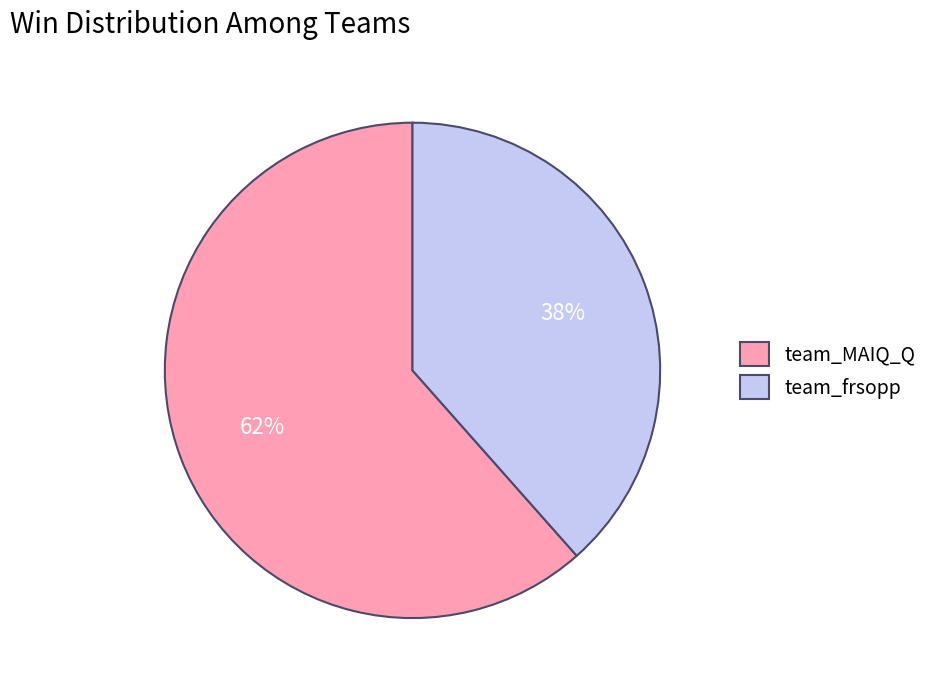

How many slices are in this pie chart?

2